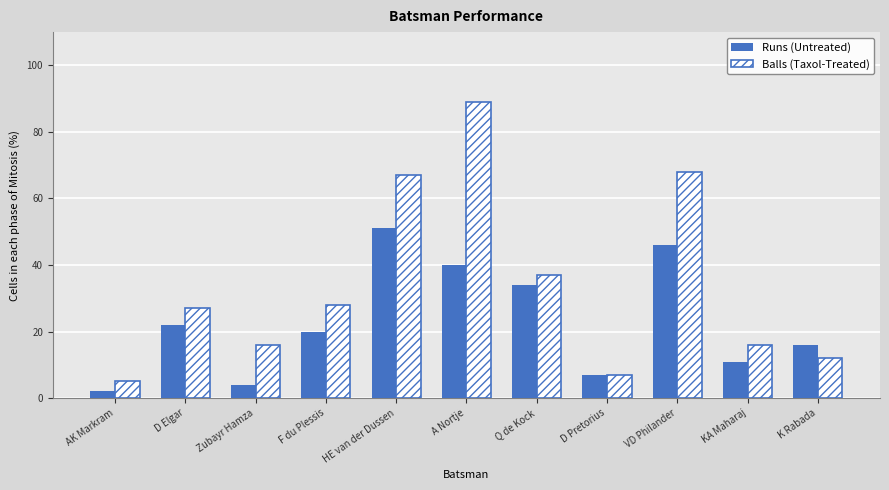

What is the sum of the Runs (Untreated) values at Zubayr Hamza and D Elgar?

26